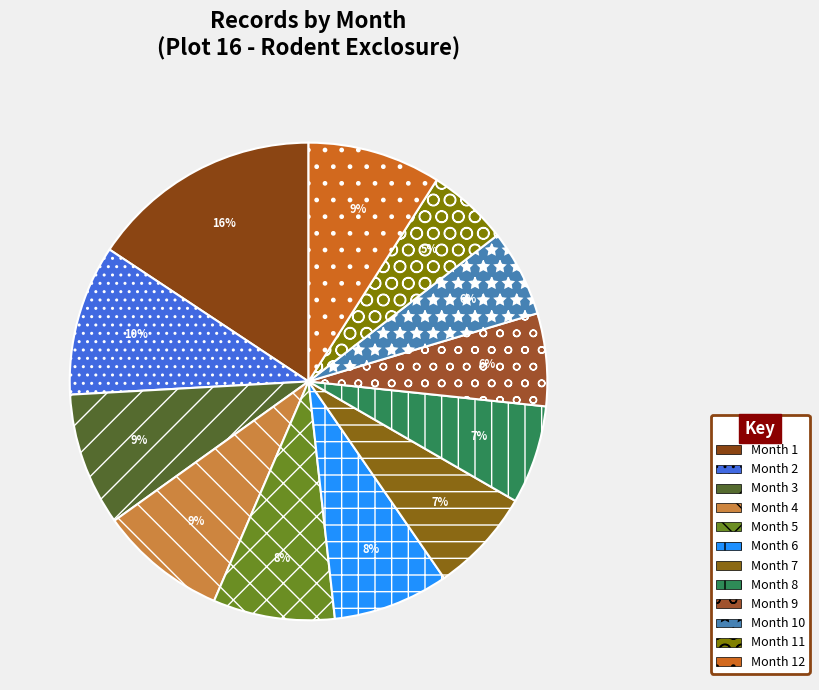

Which slice is the largest?

Month 1